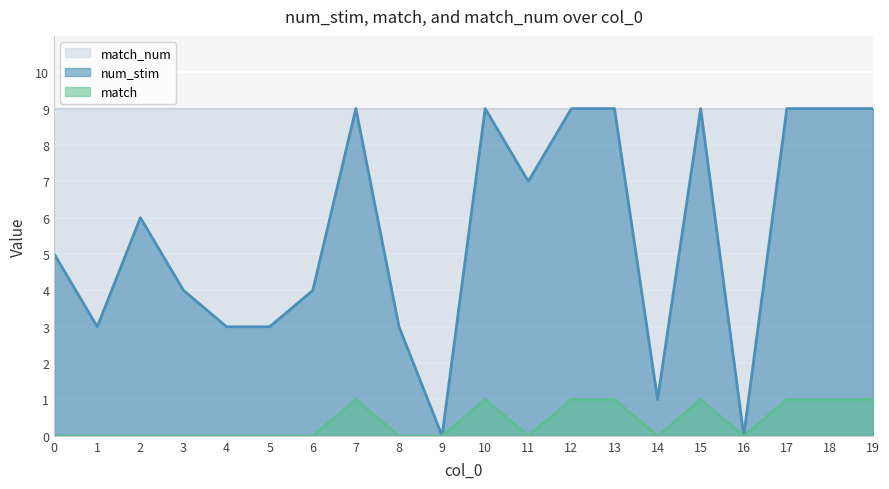

Count the match values in the range 0 to 1.

20